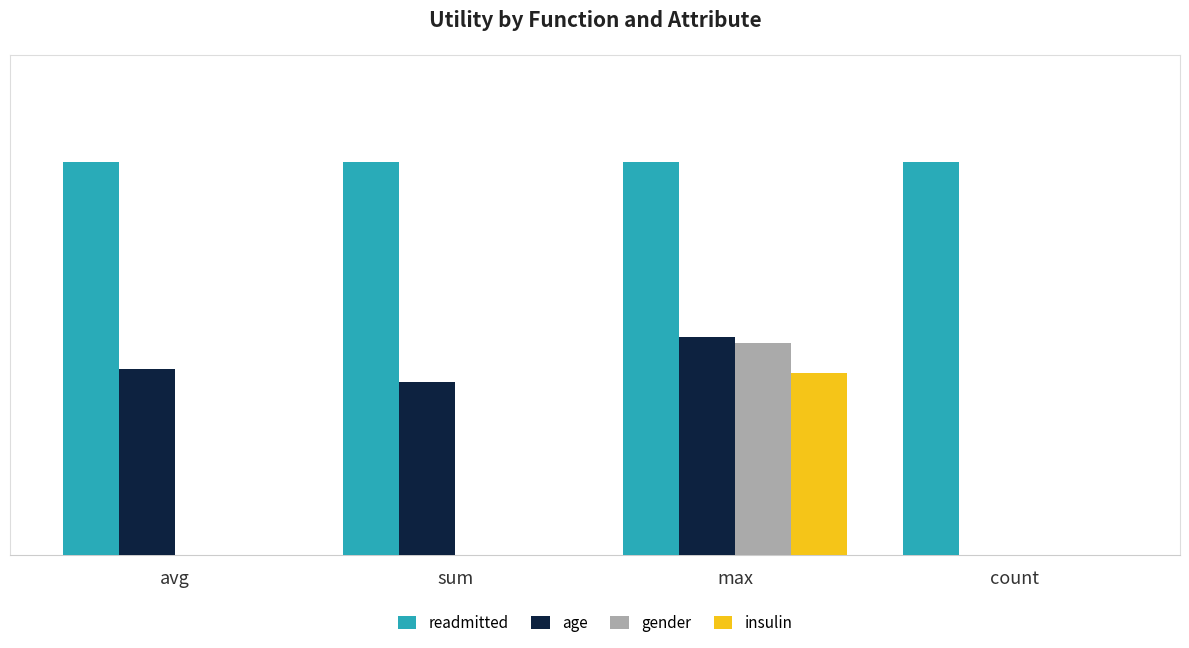

Does the chart contain stacked bars?

No